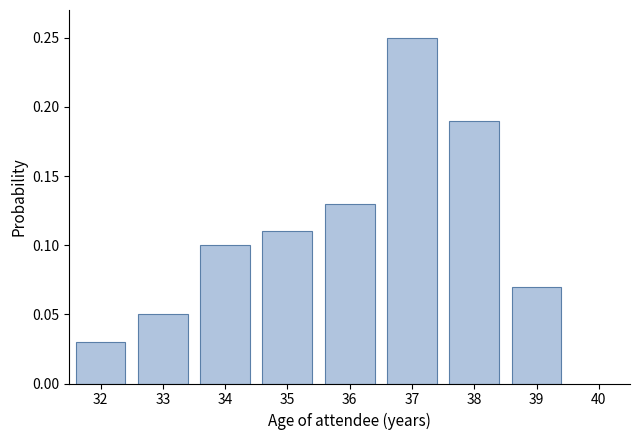

What is the change in value from 36 to 37?

+0.1